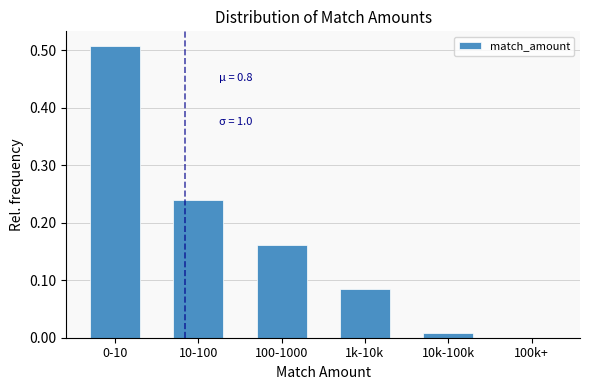

The value at 100k+ is 0.0. True or false?

True